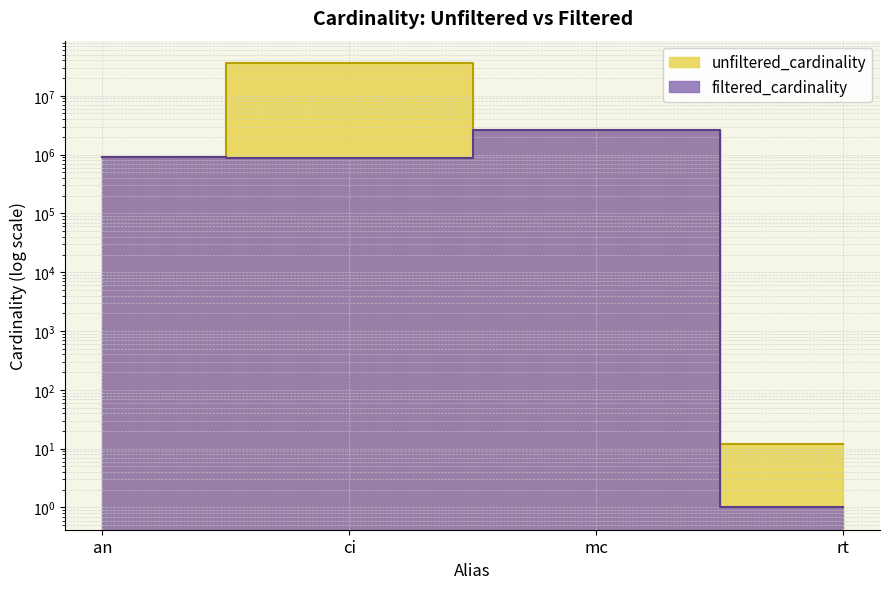

What is the value of the unfiltered_cardinality point at the 3rd from the left?

2609129